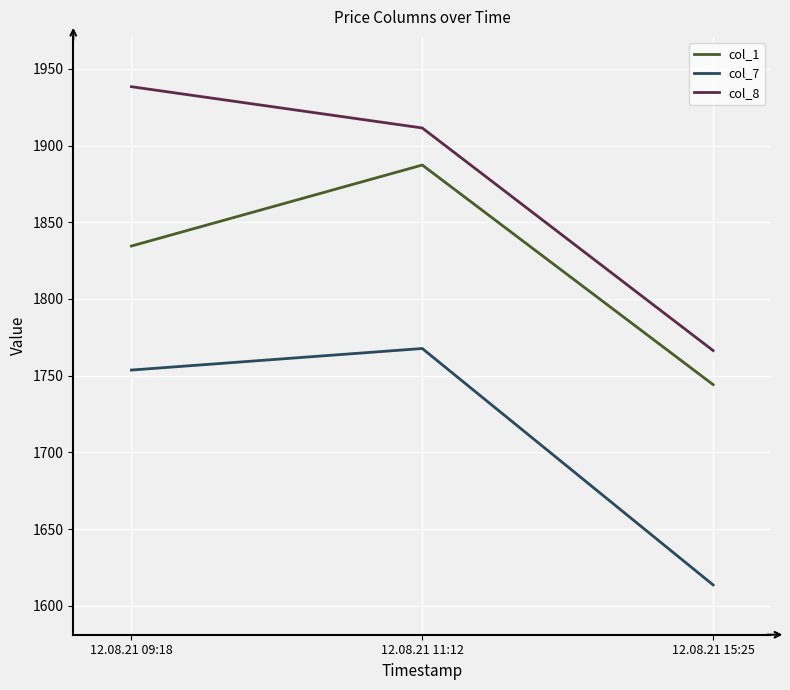

Which series changed the most between 12.08.21 09:18 and 12.08.21 15:25?

col_8